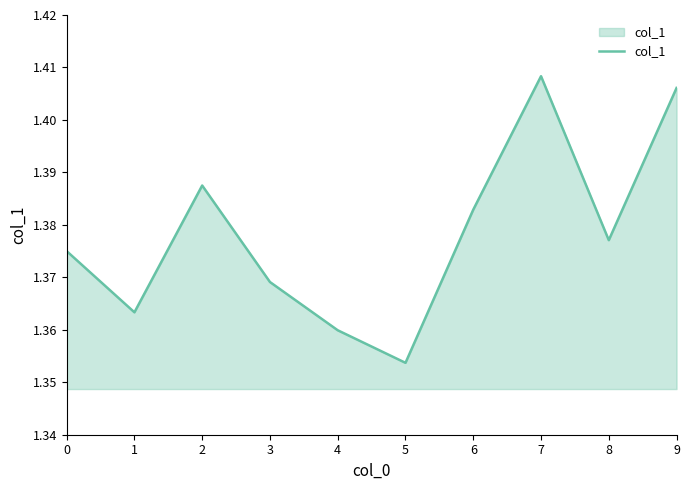

The value at 6 is 1.8. True or false?

False